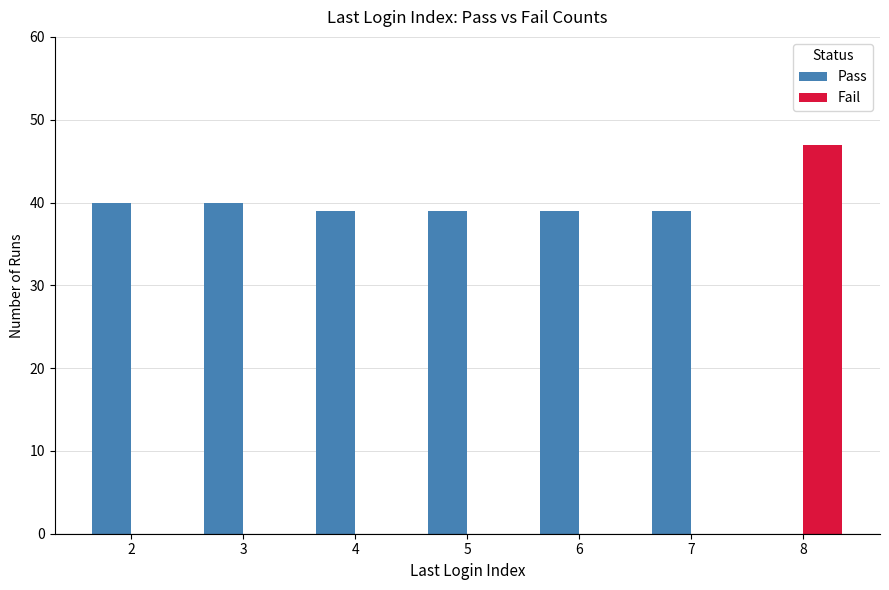

What is the sum of all Pass values?

236